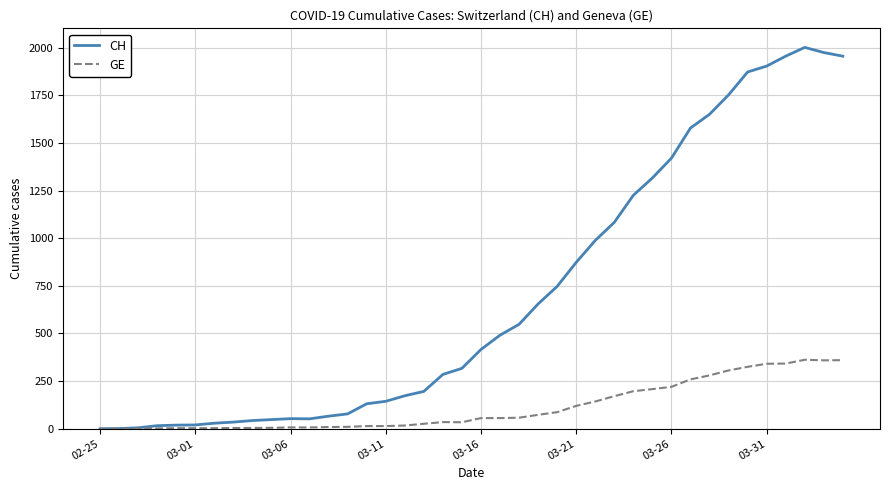

Which series has the largest range (max minus min)?

CH